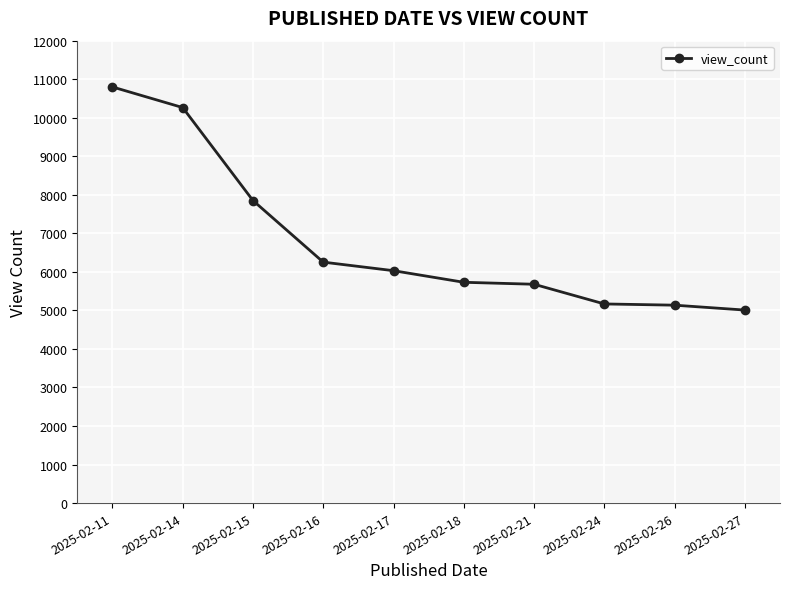

The value at 2025-02-17 is 6031. True or false?

True